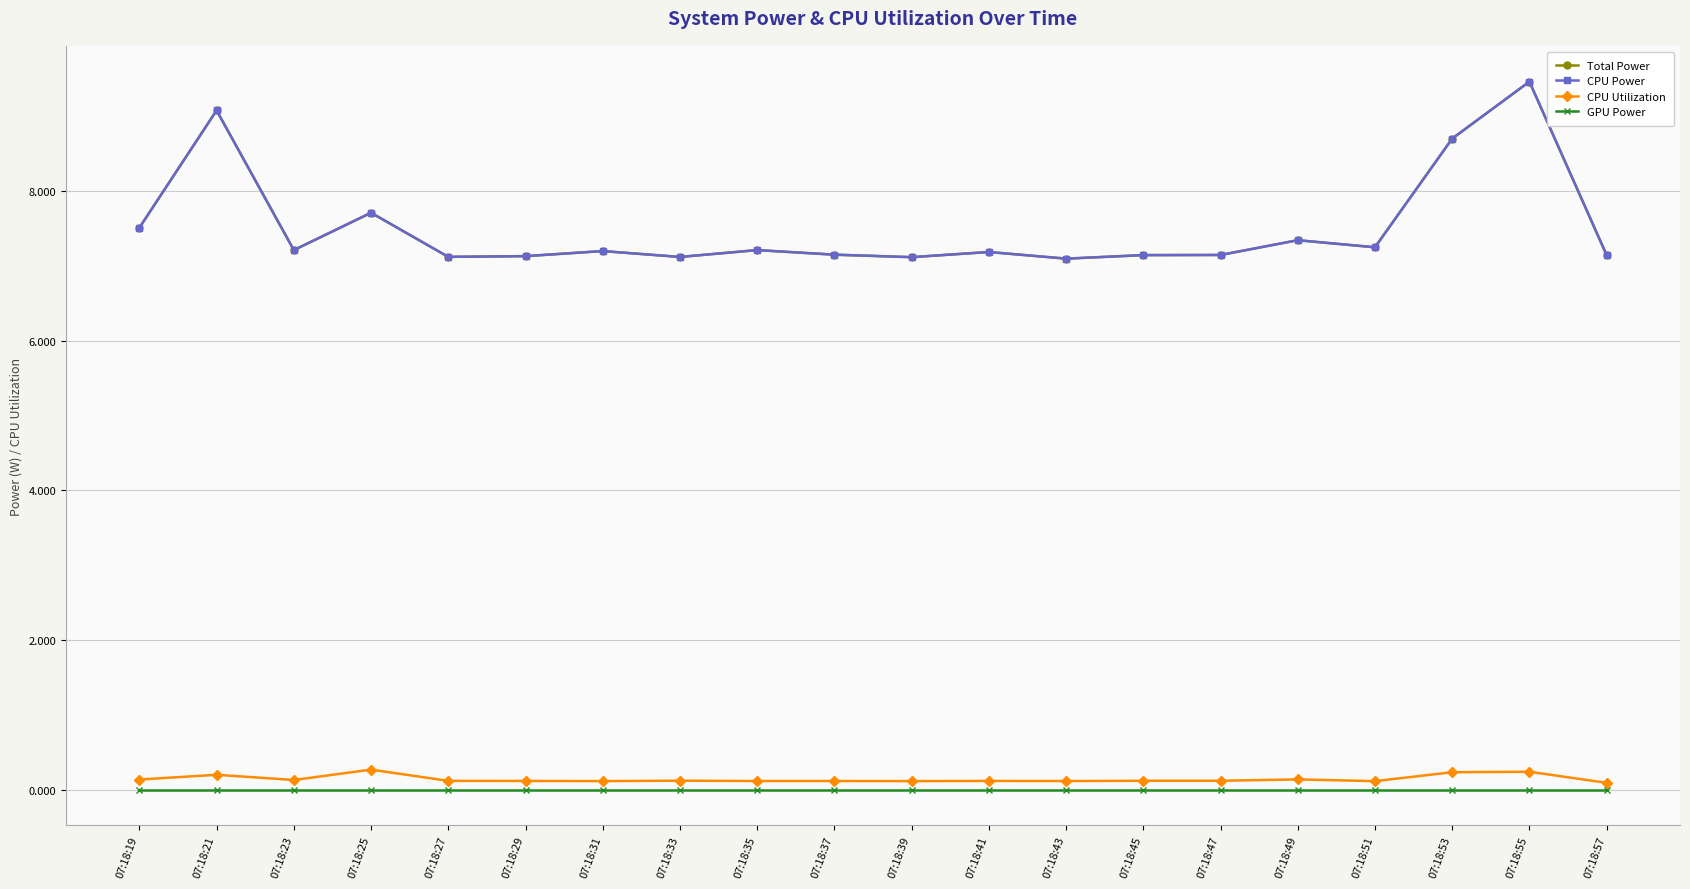

What is the lowest value of the Total Power series?

7.1